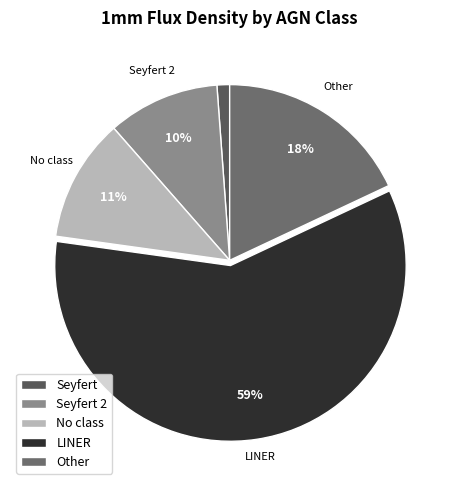

Which category accounts for the majority?

LINER